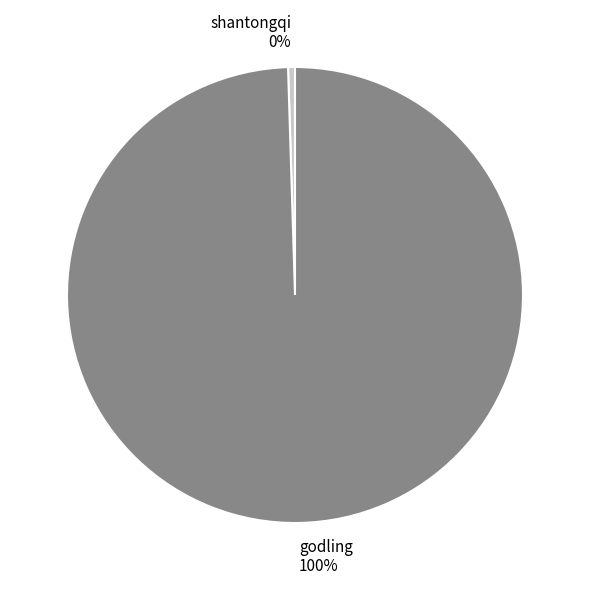

Which category has the biggest portion of the pie?

godling